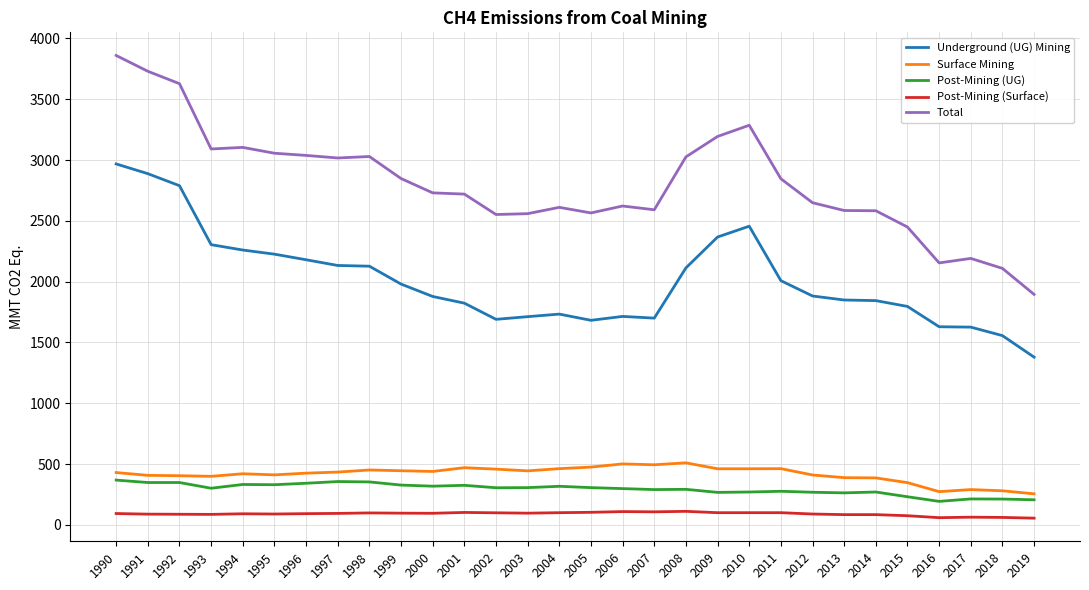

Which series has the widest spread of values?

Total